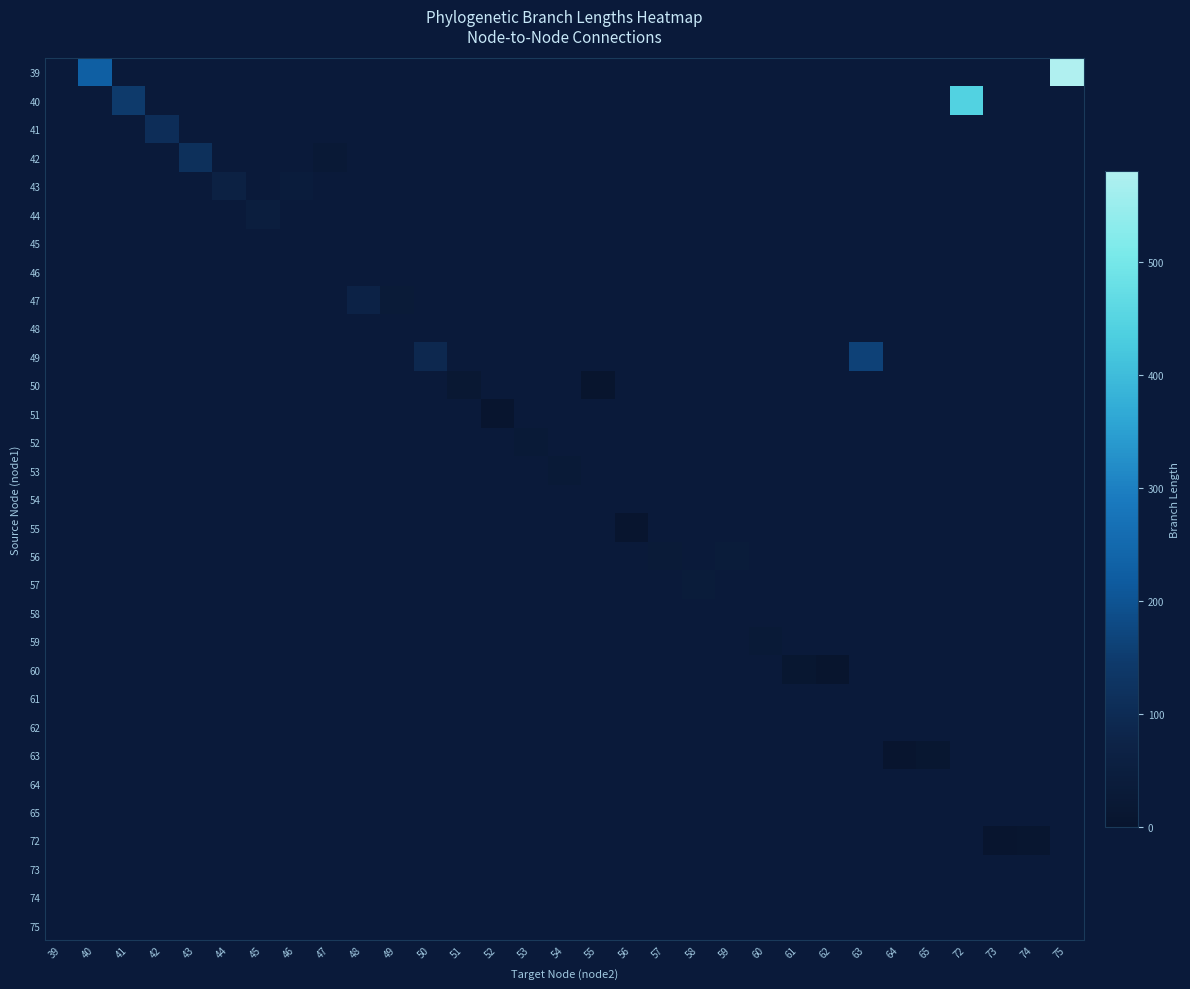

At which category is the sum across all series the highest?

75